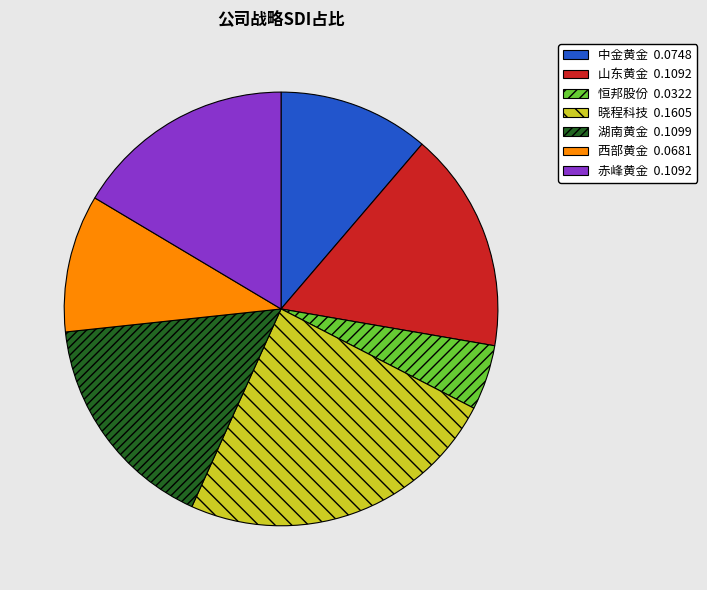

The 恒邦股份 slice represents 15% of the pie. True or false?

False